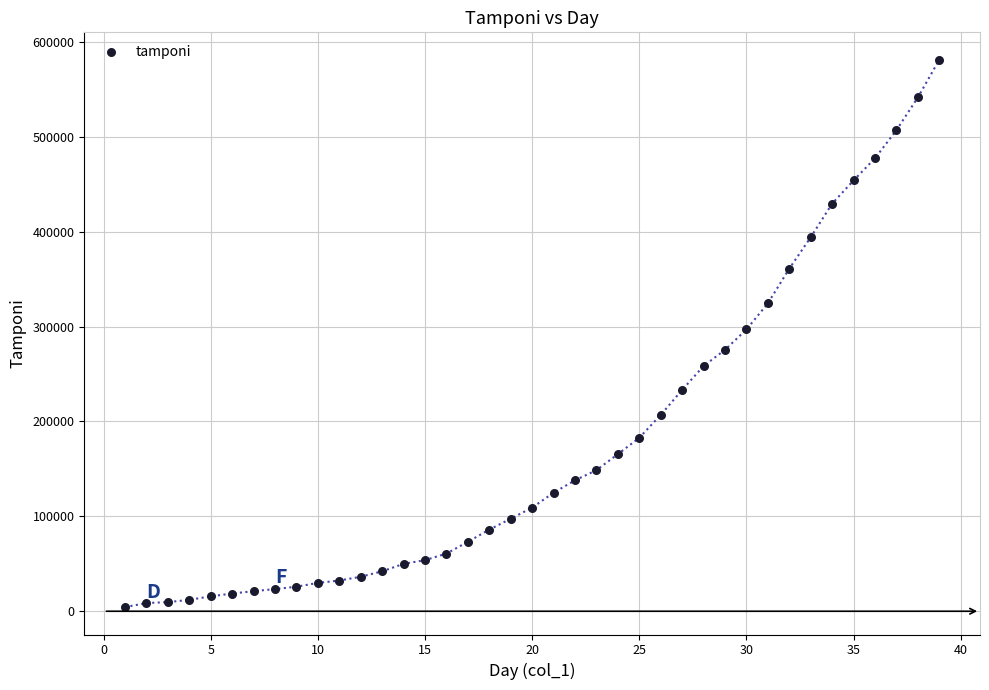

What is the range of X values (max minus min)?

38